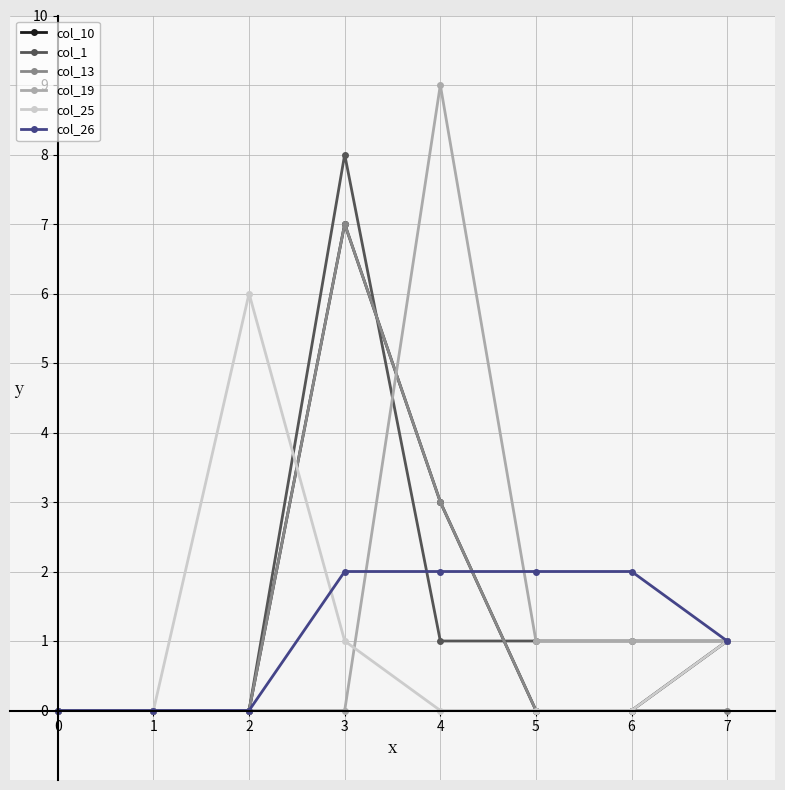

Which series has the largest range (max minus min)?

col_19